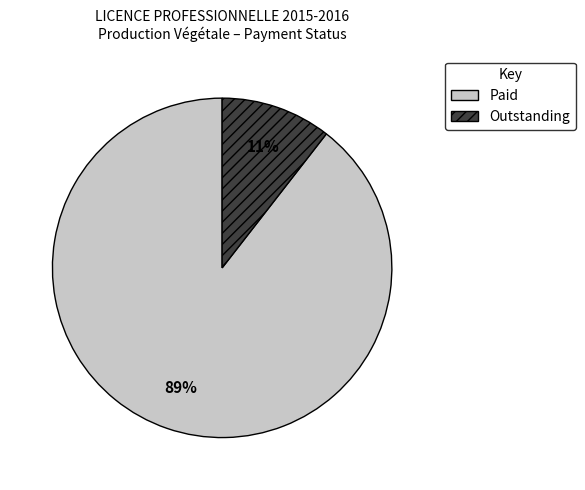

To the nearest percent, what is the average slice percentage?

50%